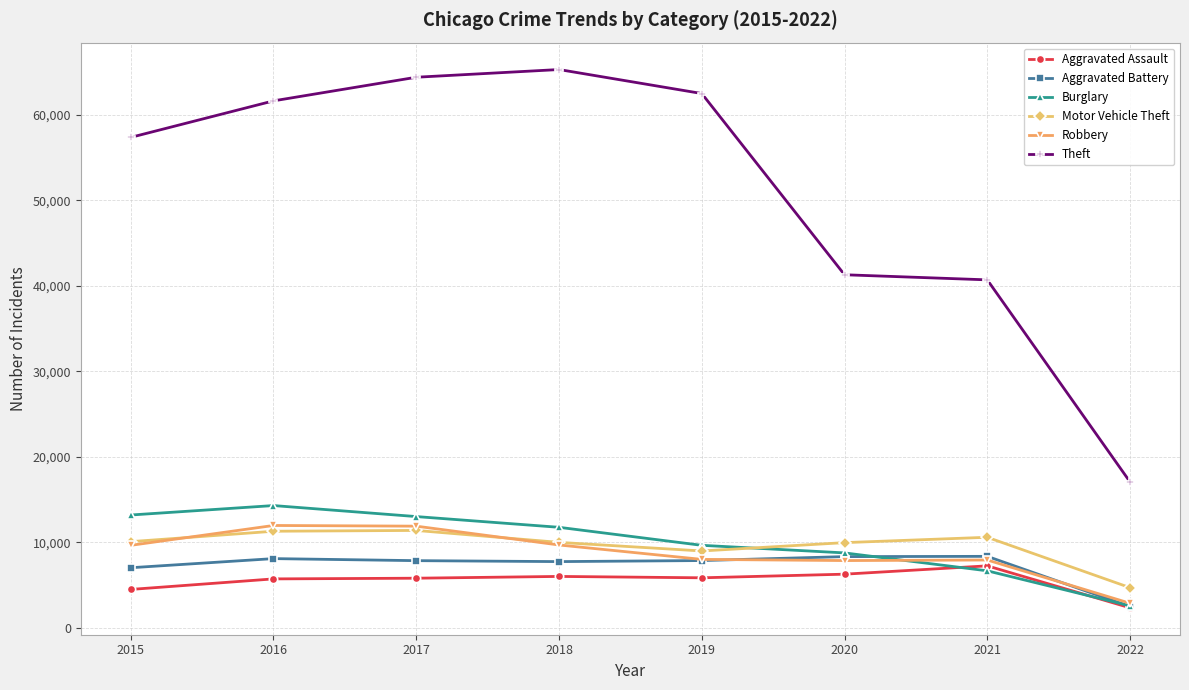

True or false: Theft has more than 0 interior local peaks.

True